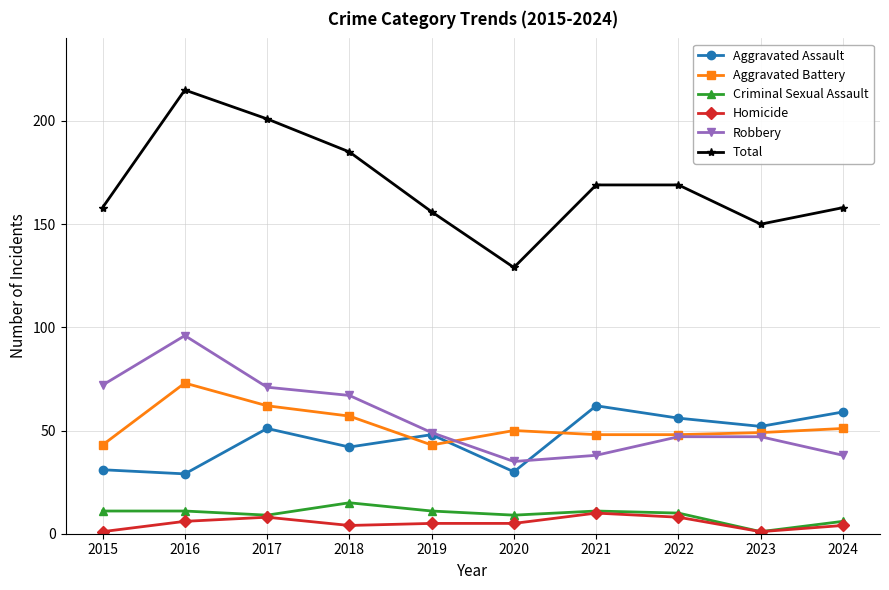

Between 2017 and 2018, which series saw the biggest shift?

Total